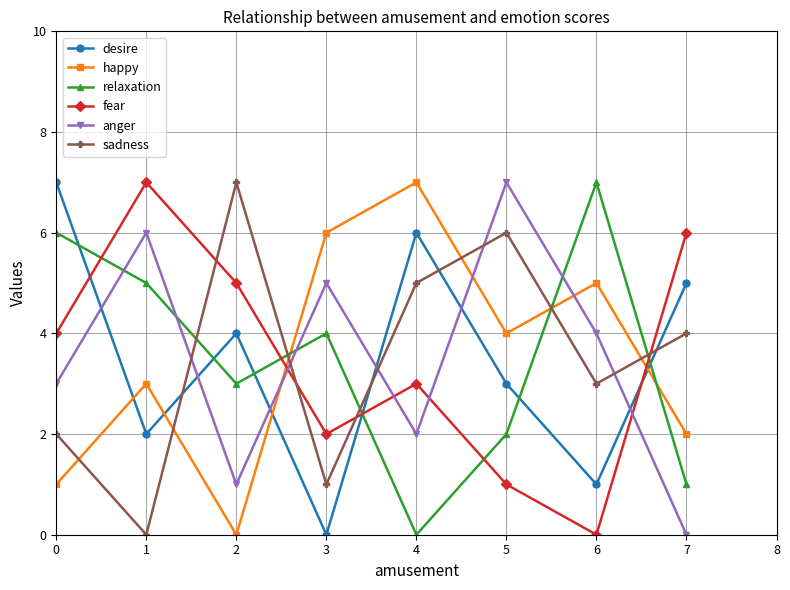

True or false: anger and sadness cross at least once.

True